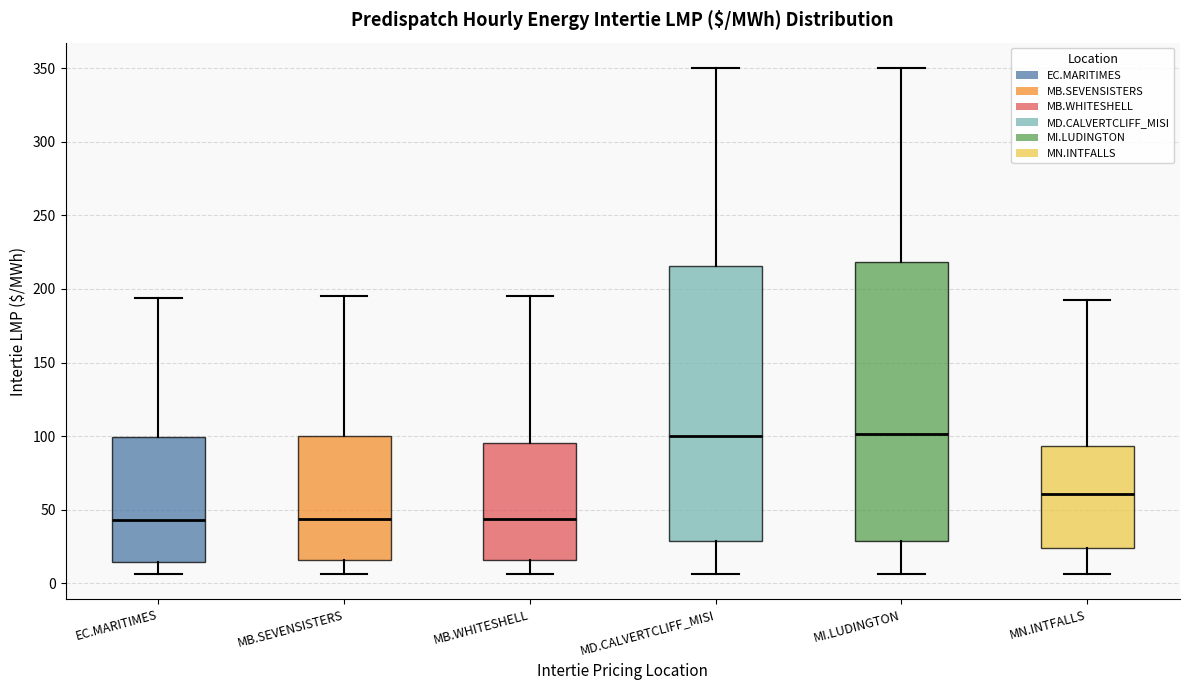

Reading left to right, read every box against the y-axis: the position of its median line, the range the box covers, and the ends of its whiskers. The values are not printed on the chart, so give them approximately, as read against the axis.

EC.MARITIMES: median 45, box 15 to 100, whiskers 5 to 195
MB.SEVENSISTERS: median 45, box 15 to 100, whiskers 5 to 195
MB.WHITESHELL: median 45, box 15 to 95, whiskers 5 to 195
MD.CALVERTCLIFF_MISI: median 100, box 30 to 215, whiskers 5 to 350
MI.LUDINGTON: median 100, box 30 to 220, whiskers 5 to 350
MN.INTFALLS: median 60, box 25 to 95, whiskers 5 to 195